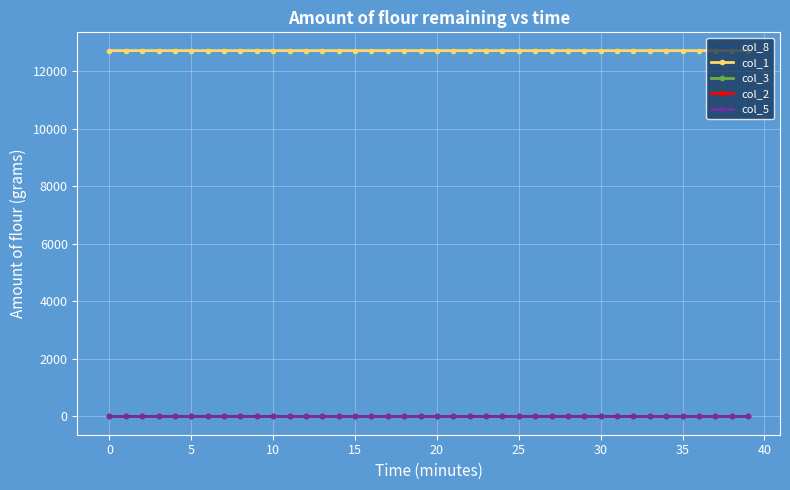

Which series has the largest total across all categories?

col_1